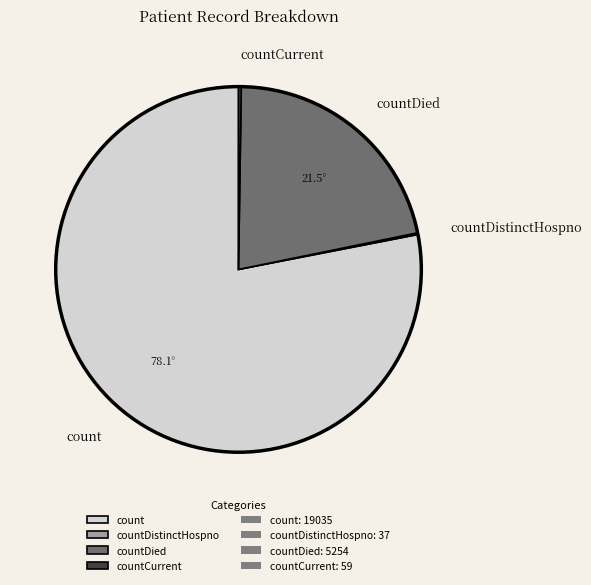

Does any single category account for the majority?

Yes